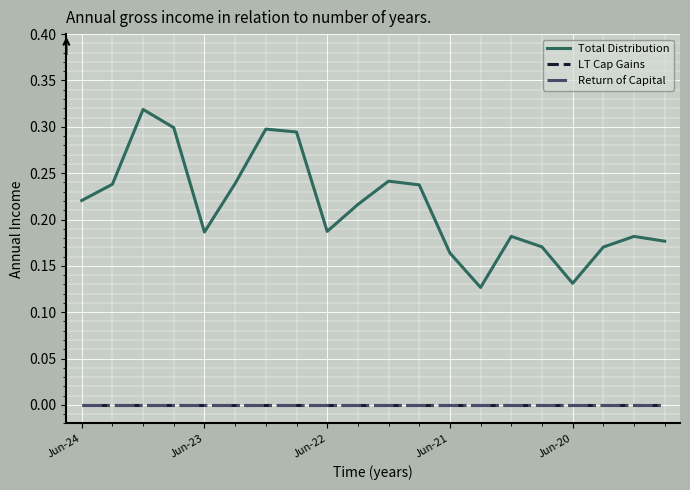

Does the chart display data point markers on the line(s)?

No